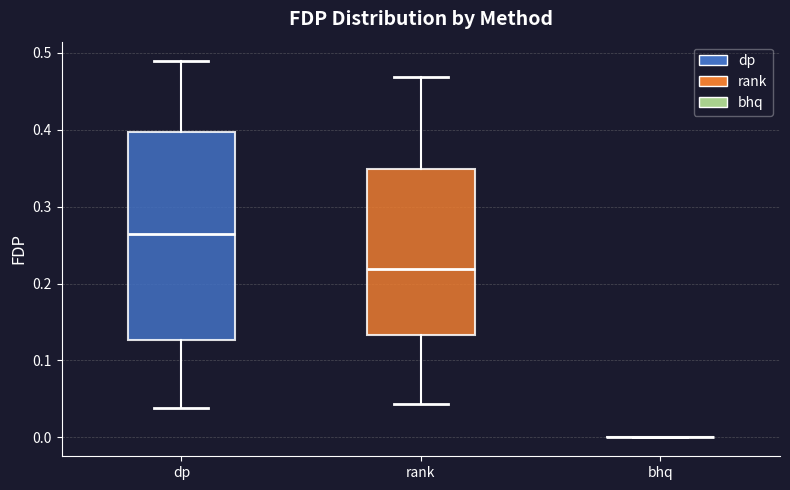

Where does the lower whisker of the box for rank end on the y-axis? The values are not printed on the chart, so give them approximately, as read against the axis.

0.04